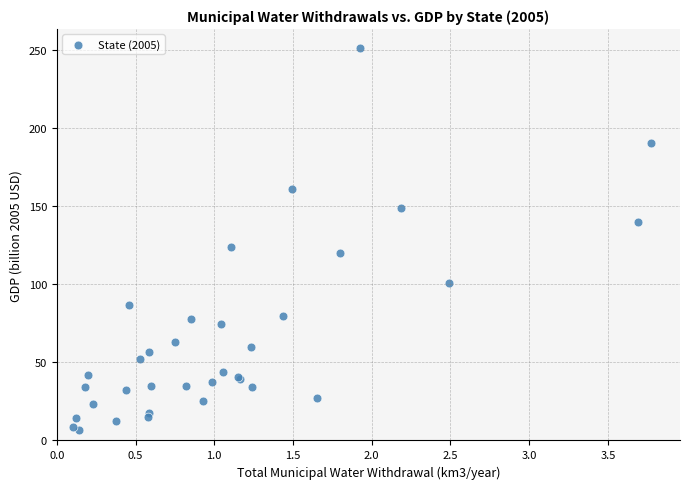

What Y value in the scatter plot is closest to 128?

124.0